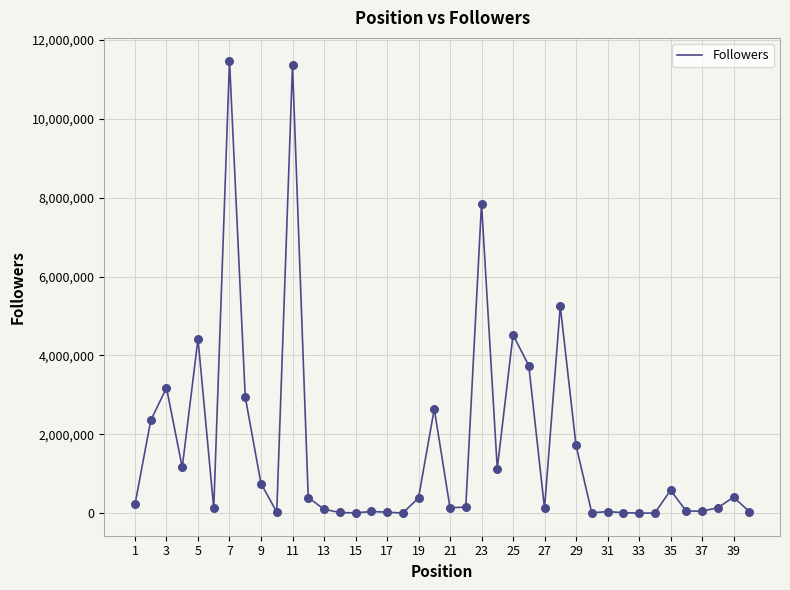

What is the greatest value displayed?

11478500